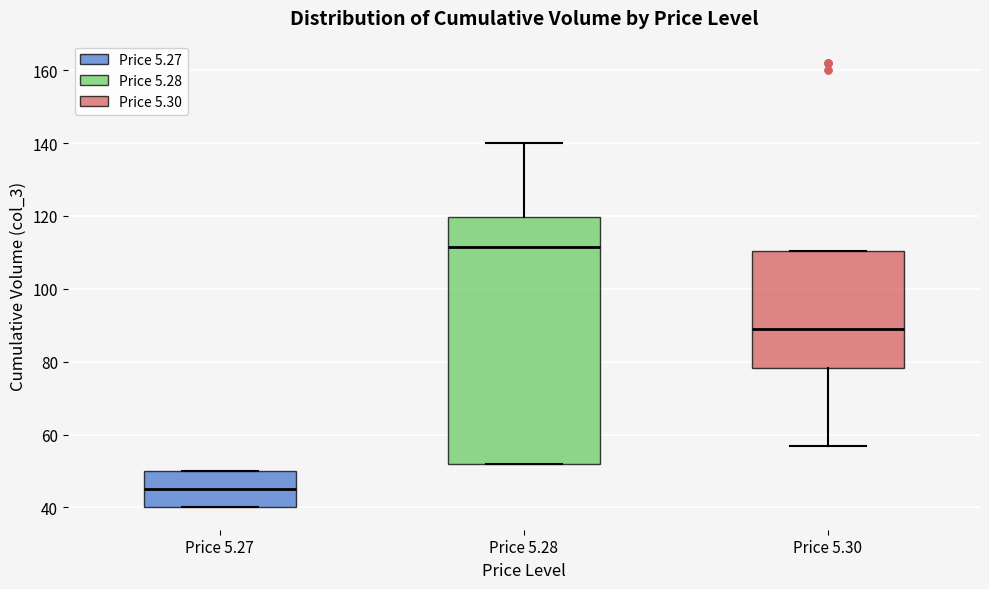

Which box is the tallest, from its lower edge to its upper edge?

Price 5.28